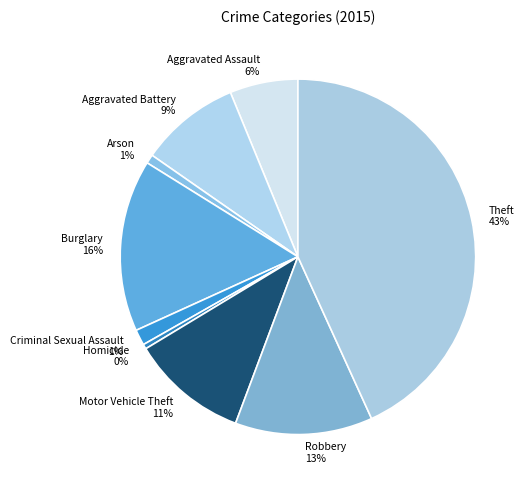

Do Robbery and Motor Vehicle Theft together represent more than half of the pie?

No